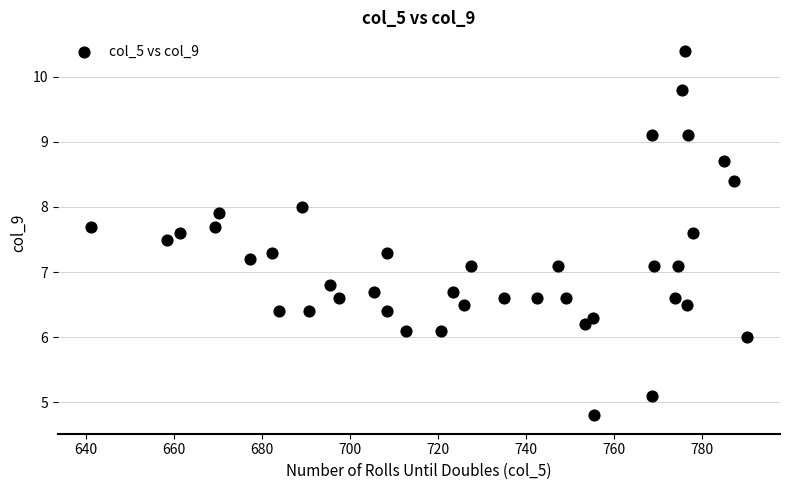

What is the range of Y values (max minus min)?

5.6